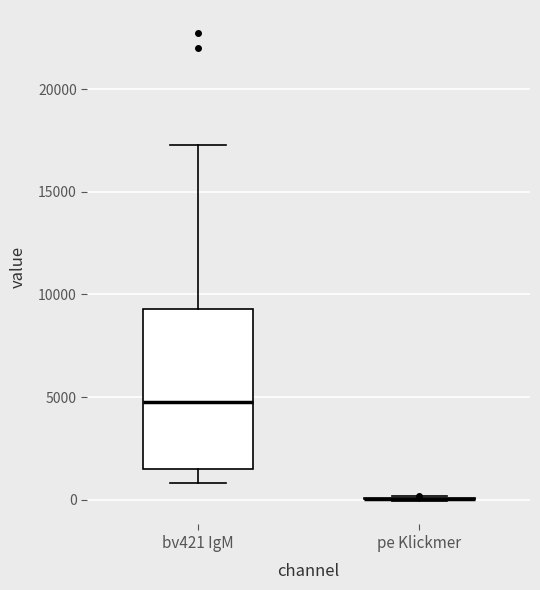

Reading left to right, transcribe this box plot: for each box, give where its median line is, the range the box spans, and where its two whiskers end, as read against the y-axis. The values are not printed on the chart, so give them approximately, as read against the axis.

bv421 IgM: median 4500, box 1500 to 9500, whiskers 1000 to 17500
pe Klickmer: box collapsed to a line at 0, whiskers 0 to 0